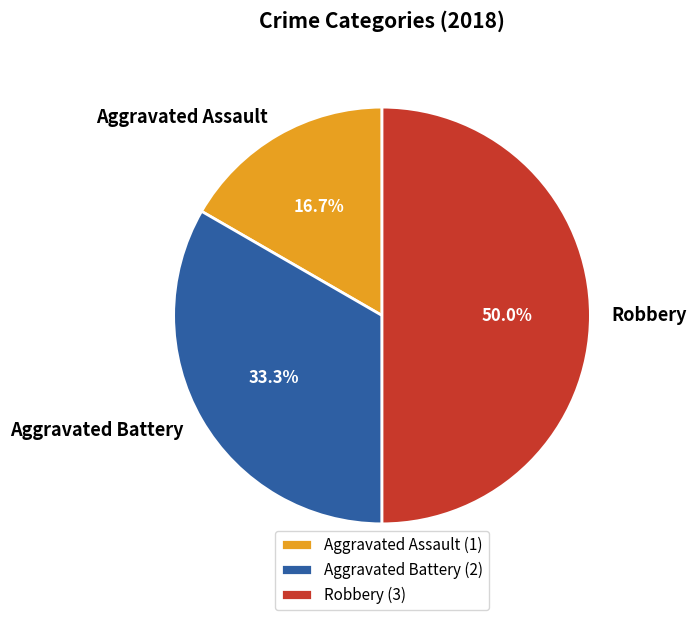

To the nearest percent, what is the average slice percentage?

33%